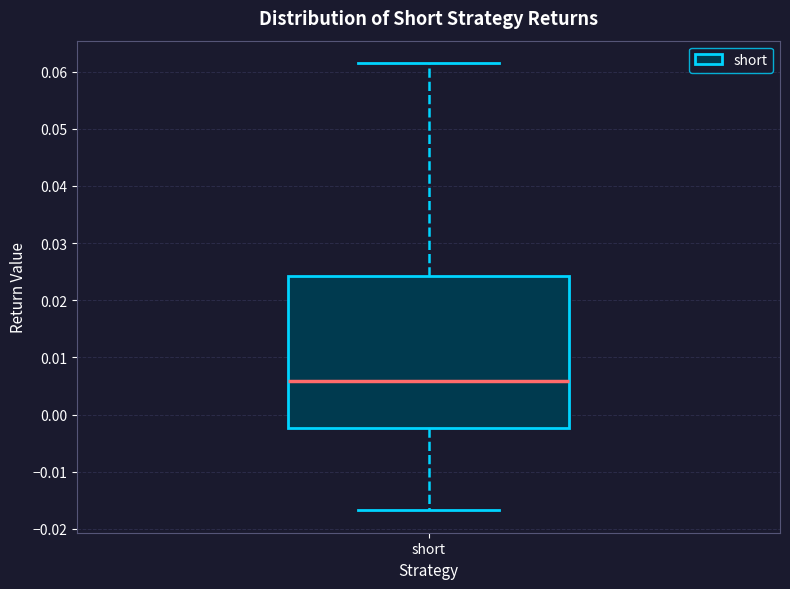

Read this box plot against the y-axis: the position of the median line, the range covered by the box, and the ends of both whiskers. The values are not printed on the chart, so give them approximately, as read against the axis.

median 0.006, box -0.002 to 0.024, whiskers -0.017 to 0.062